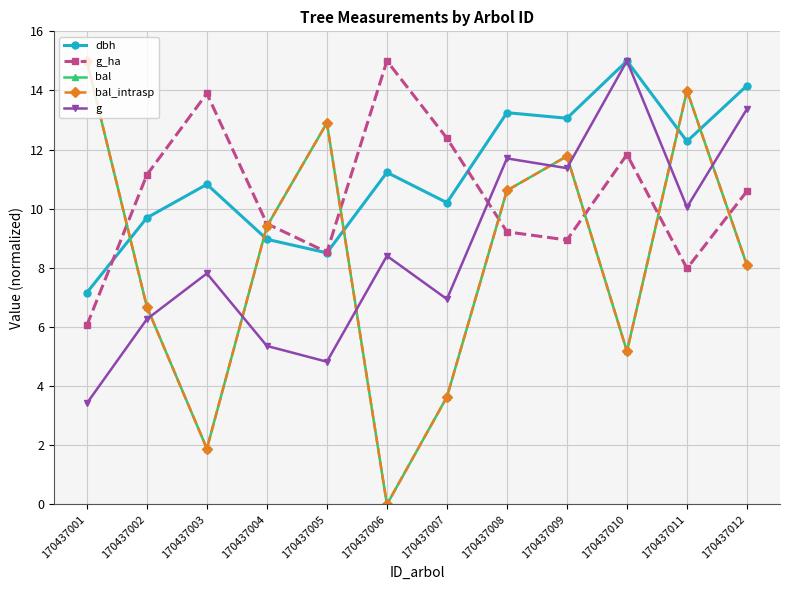

Does the chart have visible grid lines?

Yes